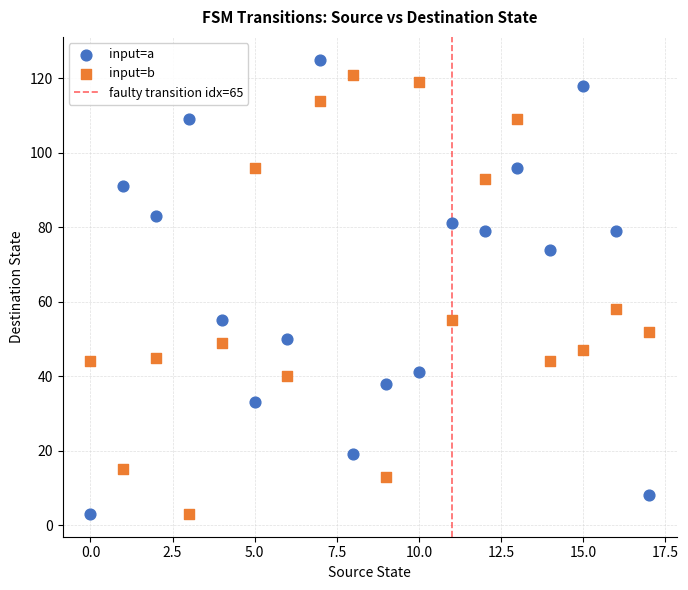

Across all data points, what is the range of Y values (max minus min)?

122